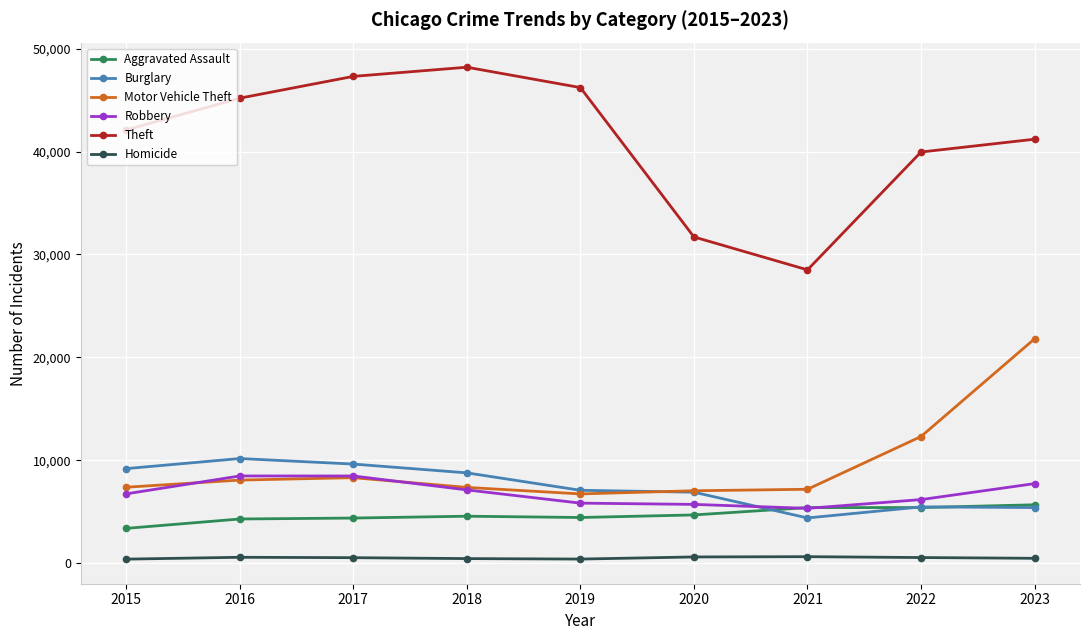

Which series changed the most between 2018 and 2021?

Theft